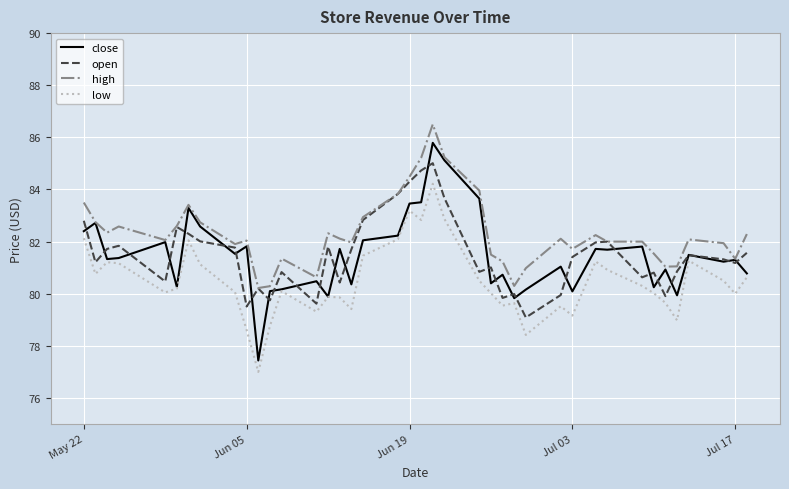

Which series has the widest spread of values?

close